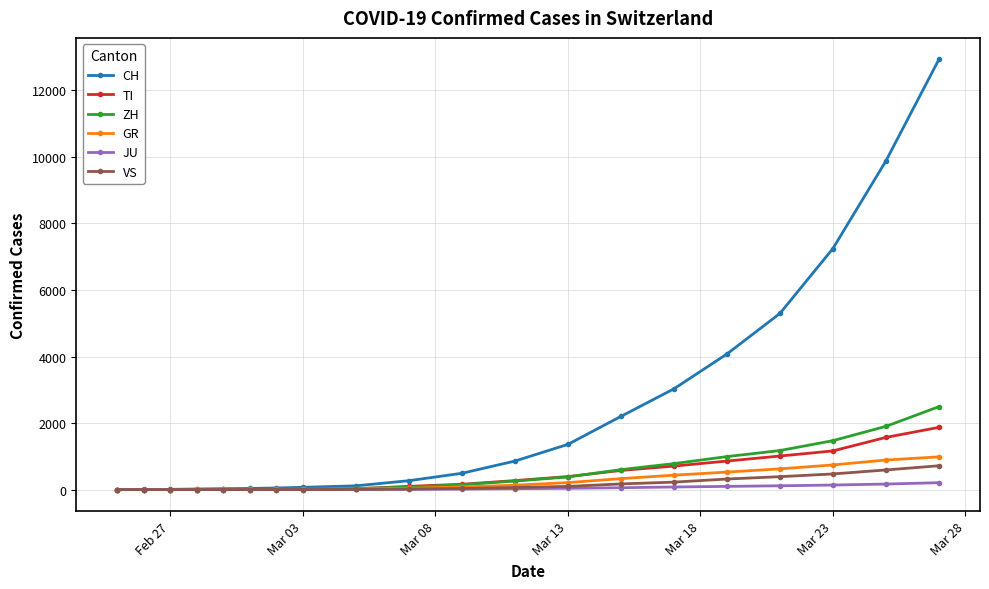

What is the difference between the maximum and minimum values in the GR series?

984